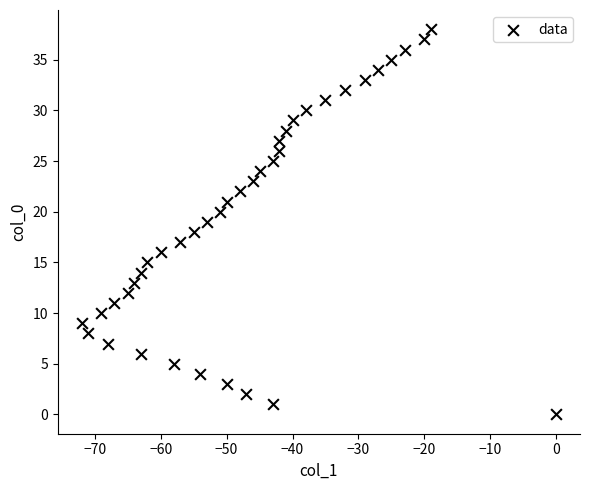

What is the range of X values (max minus min)?

72